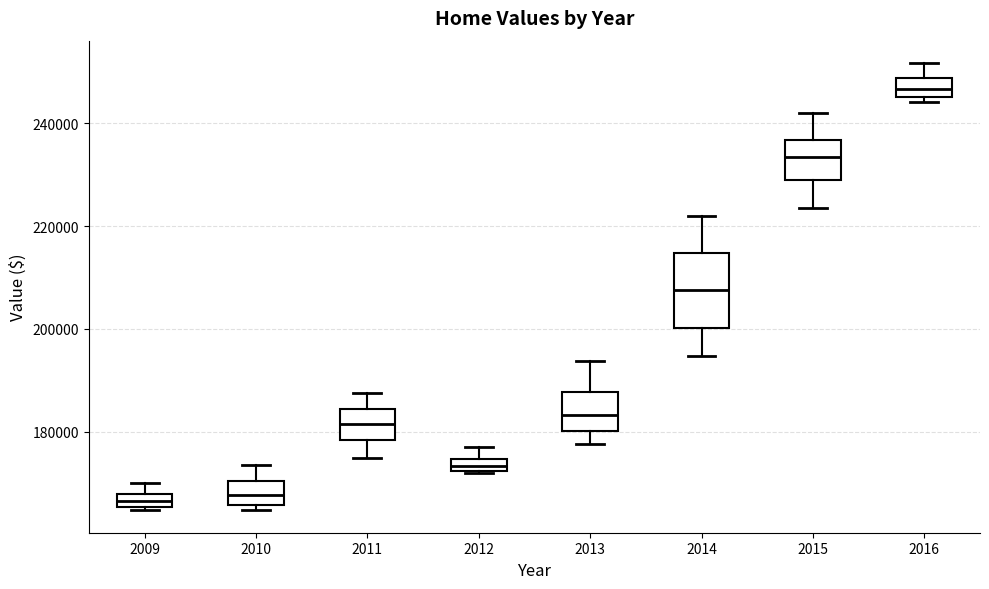

Which box is the tallest, from its lower edge to its upper edge?

2014